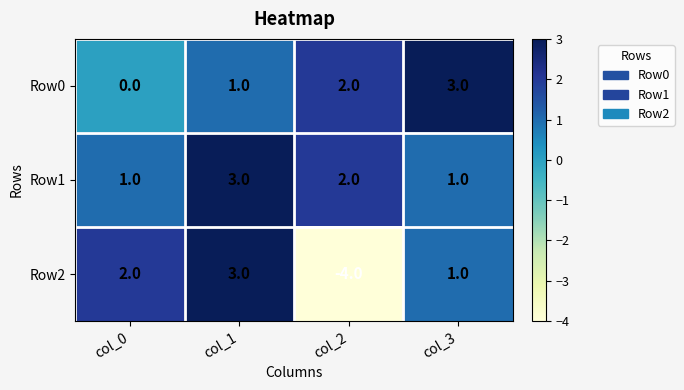

Which series has the widest spread of values?

Row2